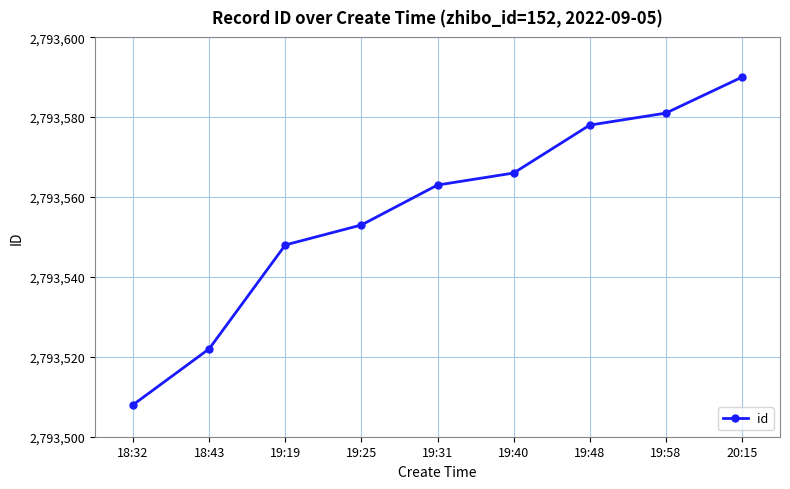

What value does the data have at 19:25, to the nearest 5?

2793555